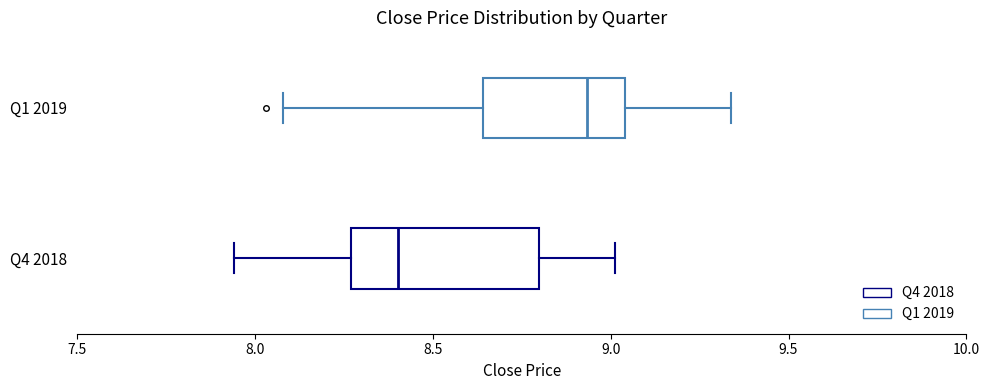

Reading bottom to top, read every box against the x-axis: the position of its median line, the range the box covers, and the ends of its whiskers. The values are not printed on the chart, so give them approximately, as read against the axis.

Q4 2018: median 8.40, box 8.25 to 8.80, whiskers 7.95 to 9.00
Q1 2019: median 8.95, box 8.65 to 9.05, whiskers 8.10 to 9.35